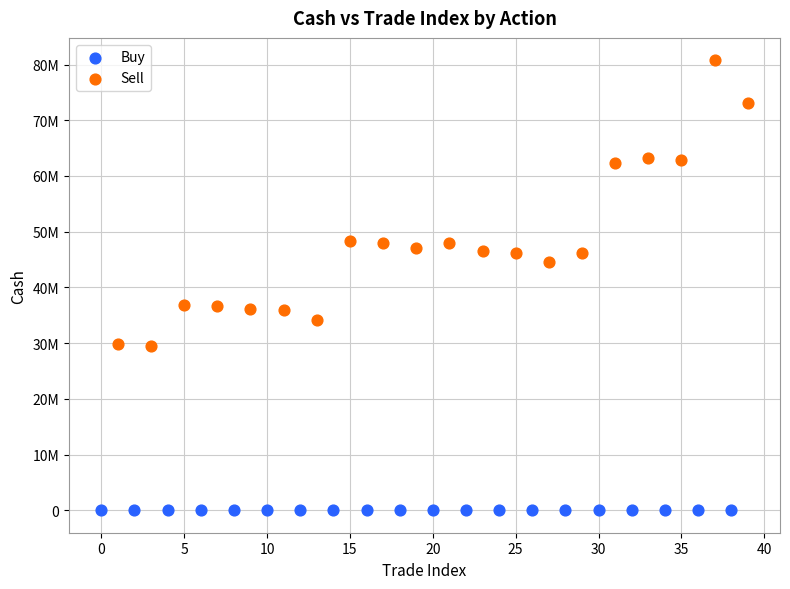

Which series has the widest spread of Y values?

Sell